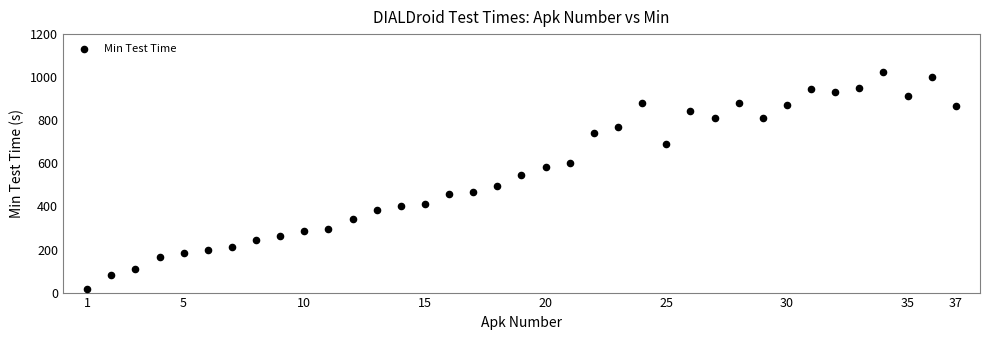

What is the range of X values (max minus min)?

36.0